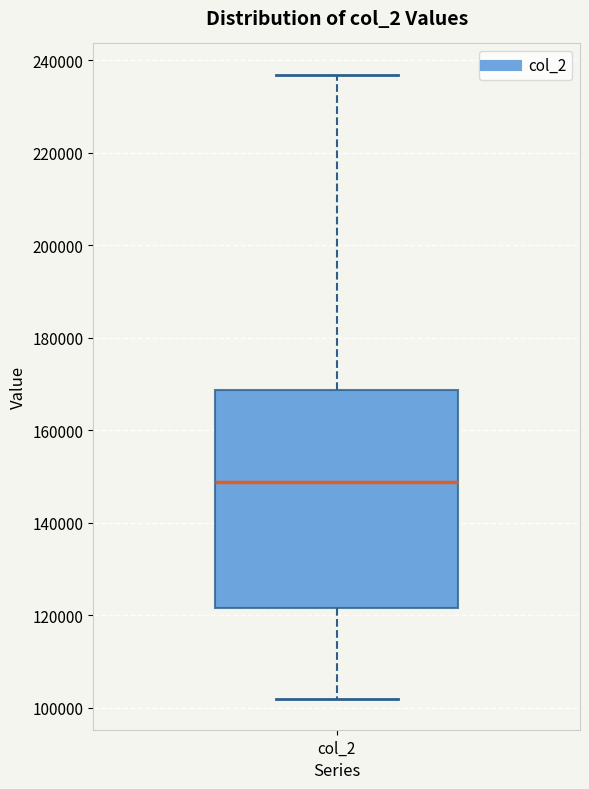

Transcribe this box plot: give where the median line is, the range the box spans, and where the two whiskers end, as read against the y-axis. The values are not printed on the chart, so give them approximately, as read against the axis.

median 148000, box 122000 to 168000, whiskers 102000 to 236000